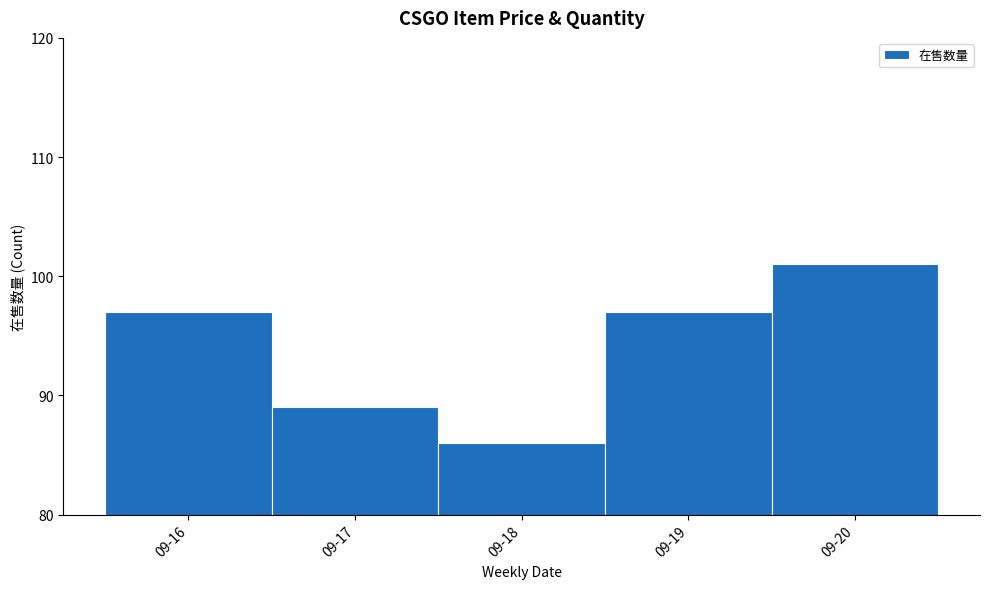

Reading left to right, what are all the values shown in this chart?

97	89	86	97	101